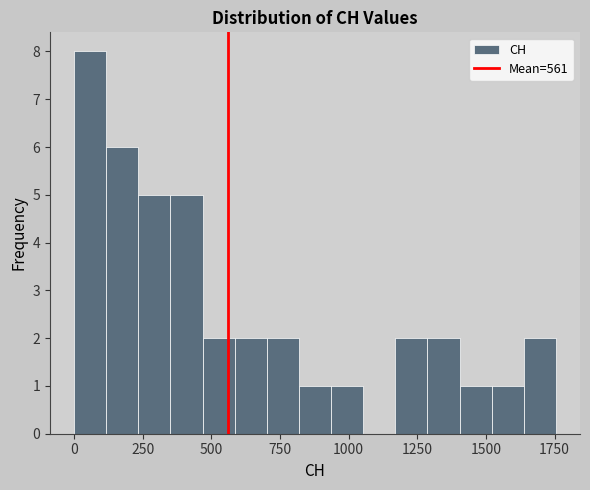

Around what value on the x-axis is the tallest bar? Give the approximate position of its centre, as read against the axis.

50